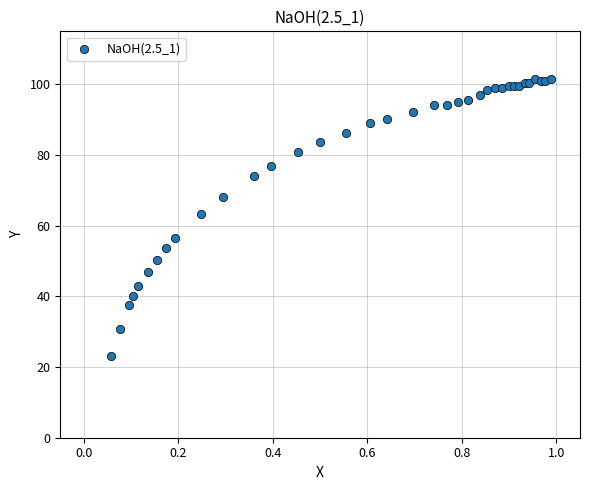

What Y value in the scatter plot is closest to 62?

63.3